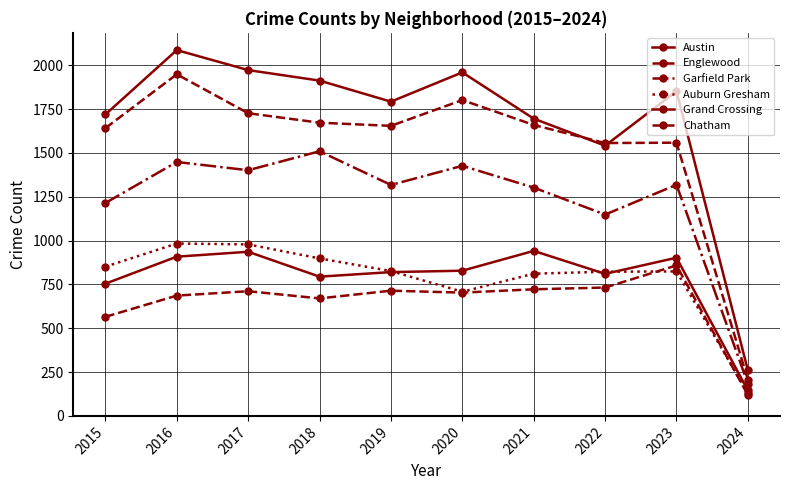

What is the difference between the maximum and second lowest values in the Grand Crossing series?

187